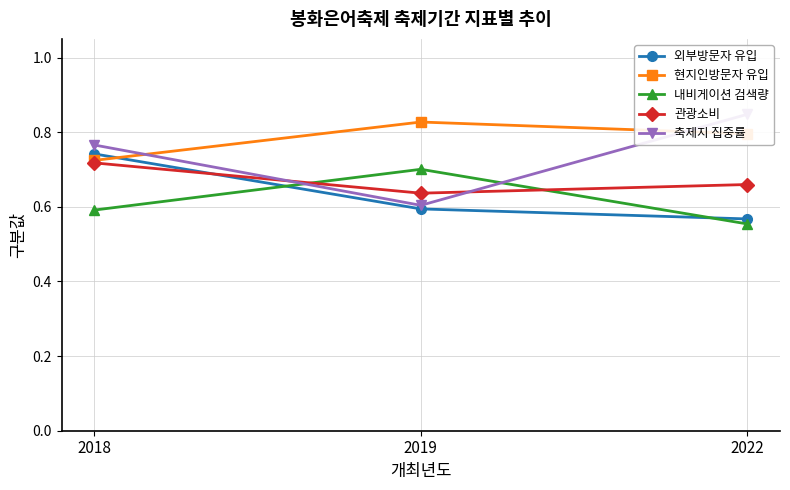

True or false: 외부방문자 유입 has a value of 1.0 at 2019.

False